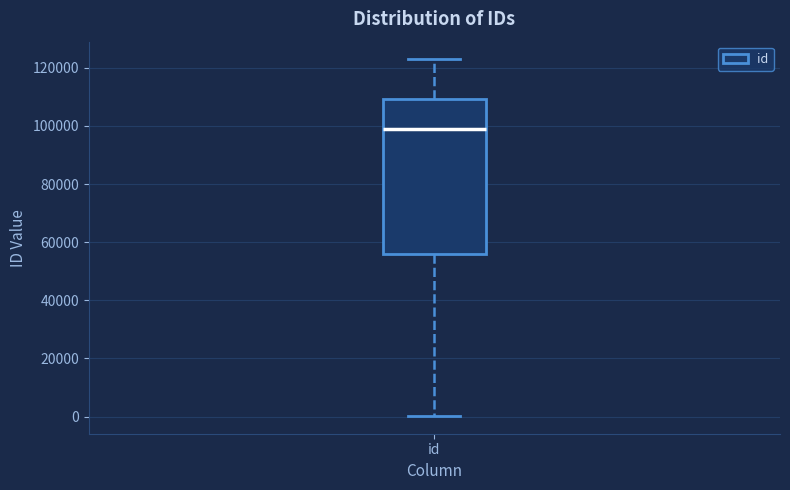

Where does the upper whisker of the box for id end on the y-axis? The values are not printed on the chart, so give them approximately, as read against the axis.

122000